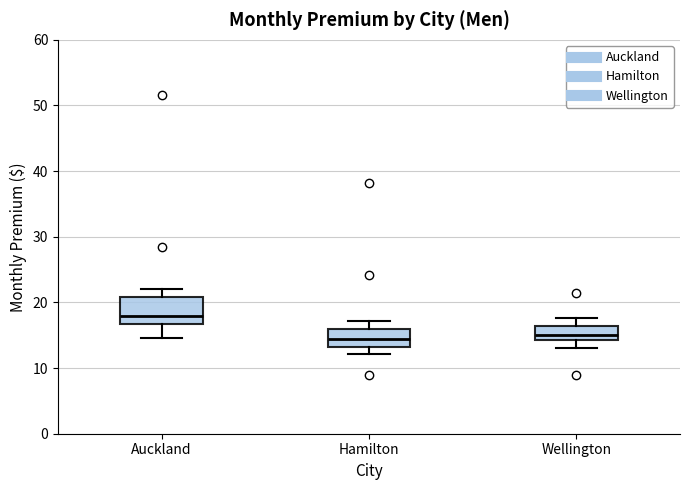

Where does the lower whisker of the box for Auckland end on the y-axis? The values are not printed on the chart, so give them approximately, as read against the axis.

15